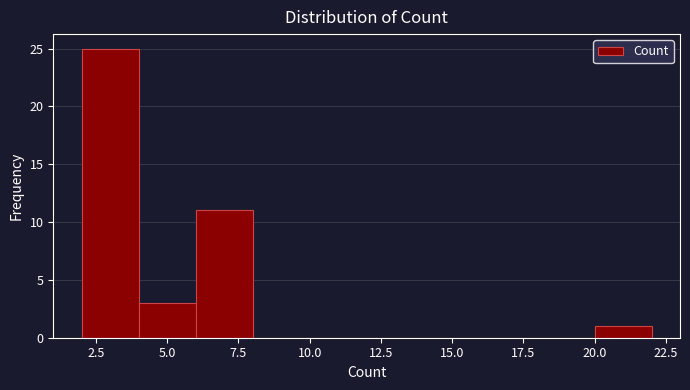

Reading left to right, list every bar in this chart as the range it spans on the x-axis followed by its height. The values are not printed on the chart, so give them approximately, as read against the axis.

2 to 4: 25
4 to 6: 3
6 to 8: 11
8 to 10: 0
10 to 12: 0
12 to 14: 0
14 to 16: 0
16 to 18: 0
18 to 20: 0
20 to 22: 1